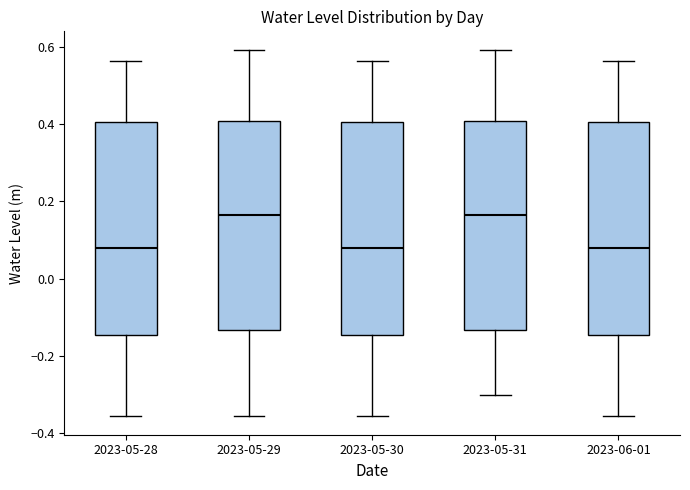

Reading left to right, read every box against the y-axis: the position of its median line, the range the box covers, and the ends of its whiskers. The values are not printed on the chart, so give them approximately, as read against the axis.

2023-05-28: median 0.08, box -0.14 to 0.40, whiskers -0.36 to 0.56
2023-05-29: median 0.16, box -0.14 to 0.40, whiskers -0.36 to 0.60
2023-05-30: median 0.08, box -0.14 to 0.40, whiskers -0.36 to 0.56
2023-05-31: median 0.16, box -0.14 to 0.40, whiskers -0.30 to 0.60
2023-06-01: median 0.08, box -0.14 to 0.40, whiskers -0.36 to 0.56